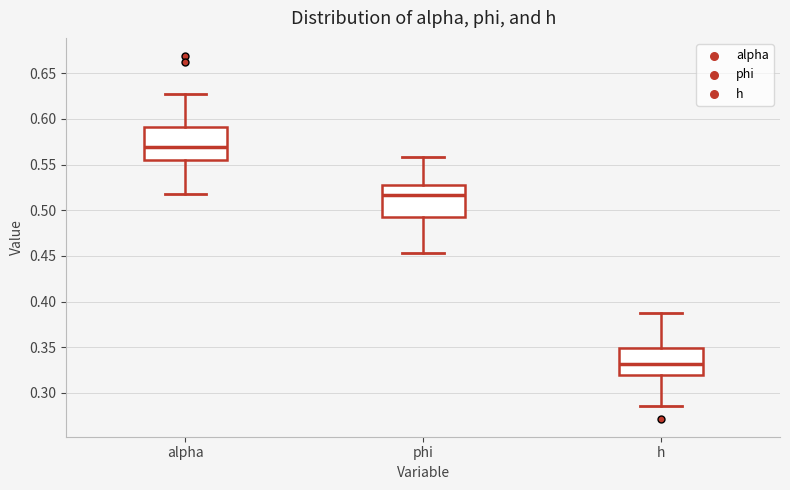

Which box has the highest median line?

alpha